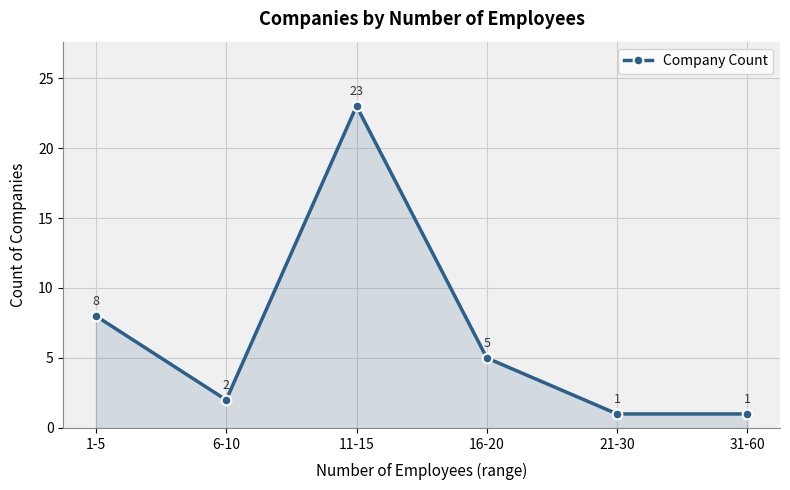

Reading right to left, list all the values displayed in this chart.

31-60=1	21-30=1	16-20=5	11-15=23	6-10=2	1-5=8